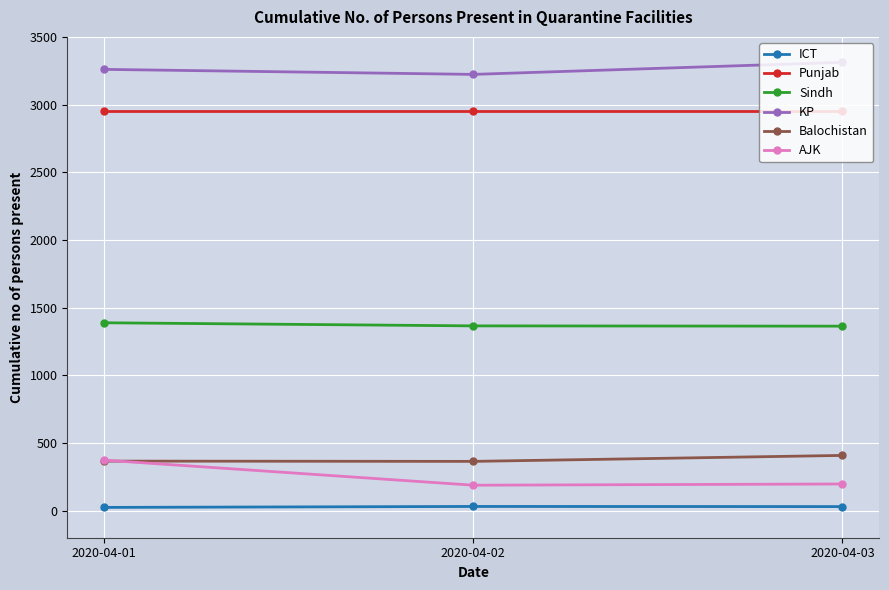

Is this an area chart (filled region under the line)?

No